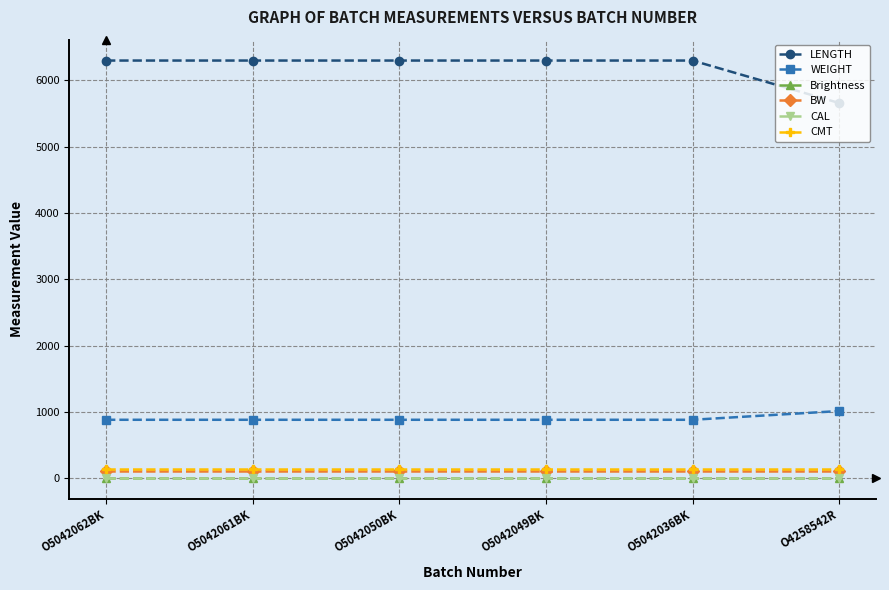

At how many categories does at least one series exceed 4963?

6